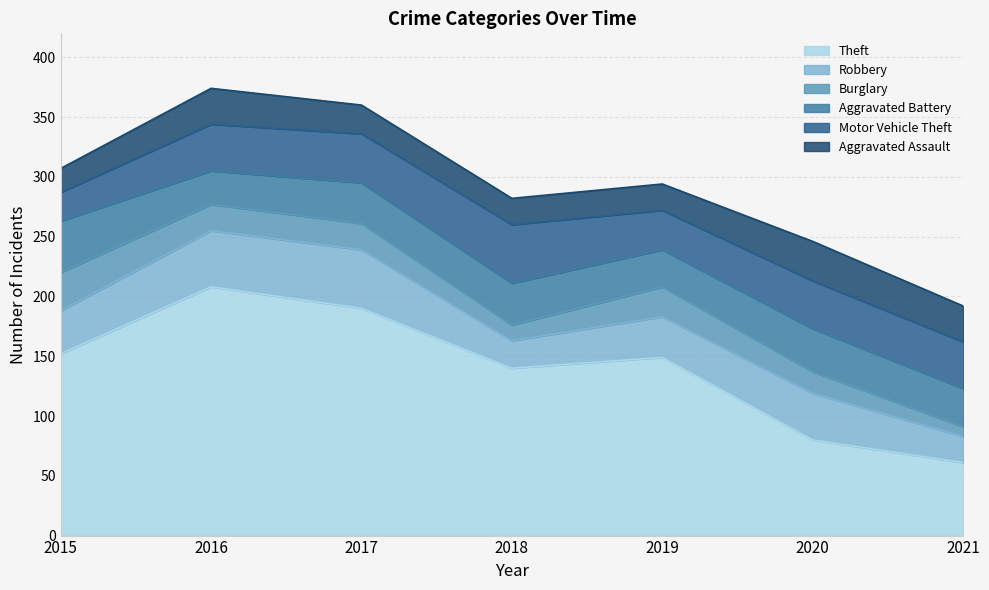

True or false: Burglary and Aggravated Battery intersect in this chart.

False